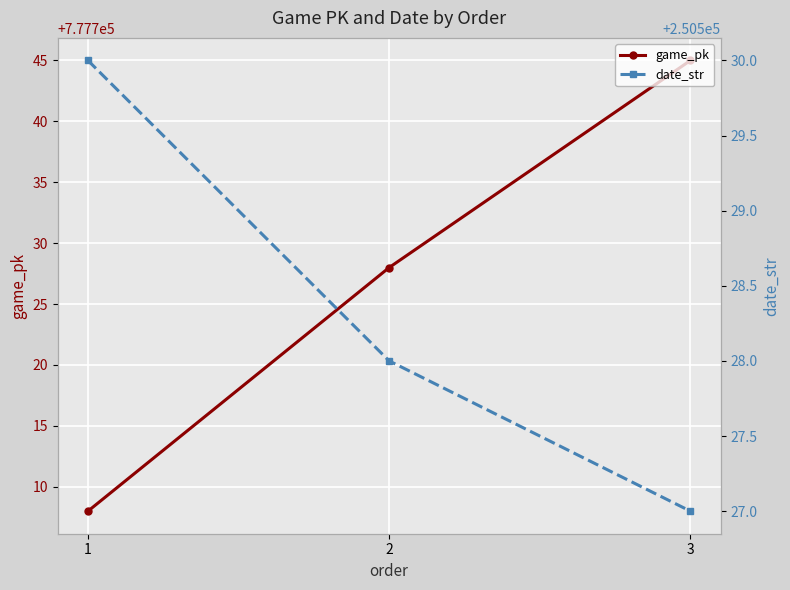

How many data points does each series have?

3